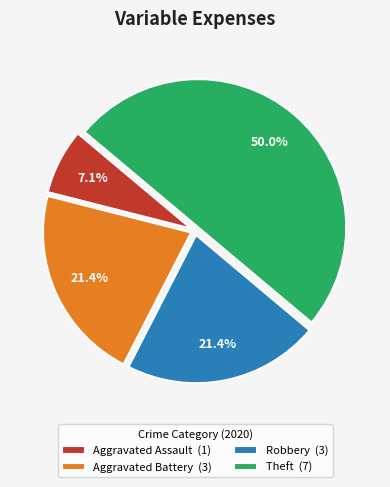

What is the largest slice in the pie chart?

Theft